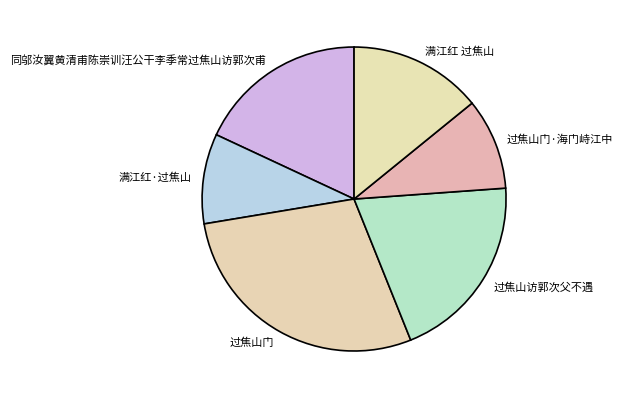

Which has a higher value, 同邬汝翼黄清甫陈崇训汪公干李季常过焦山访郭次甫 or 满江红·过焦山?

同邬汝翼黄清甫陈崇训汪公干李季常过焦山访郭次甫